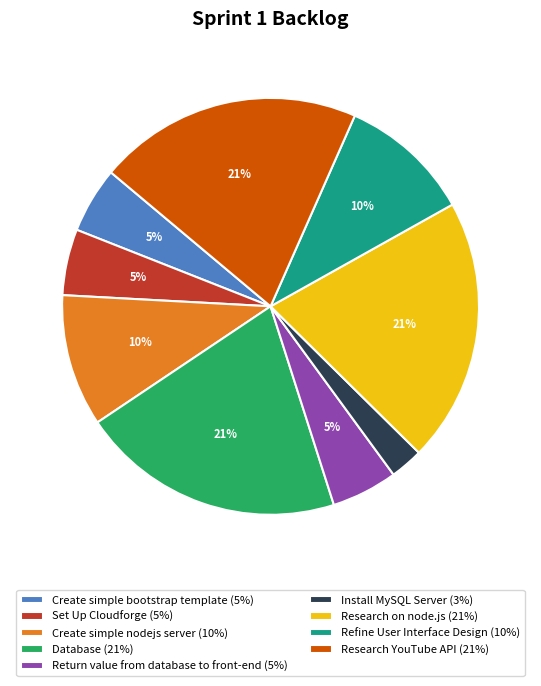

Which category has the smallest portion of the pie?

Install MySQL Server